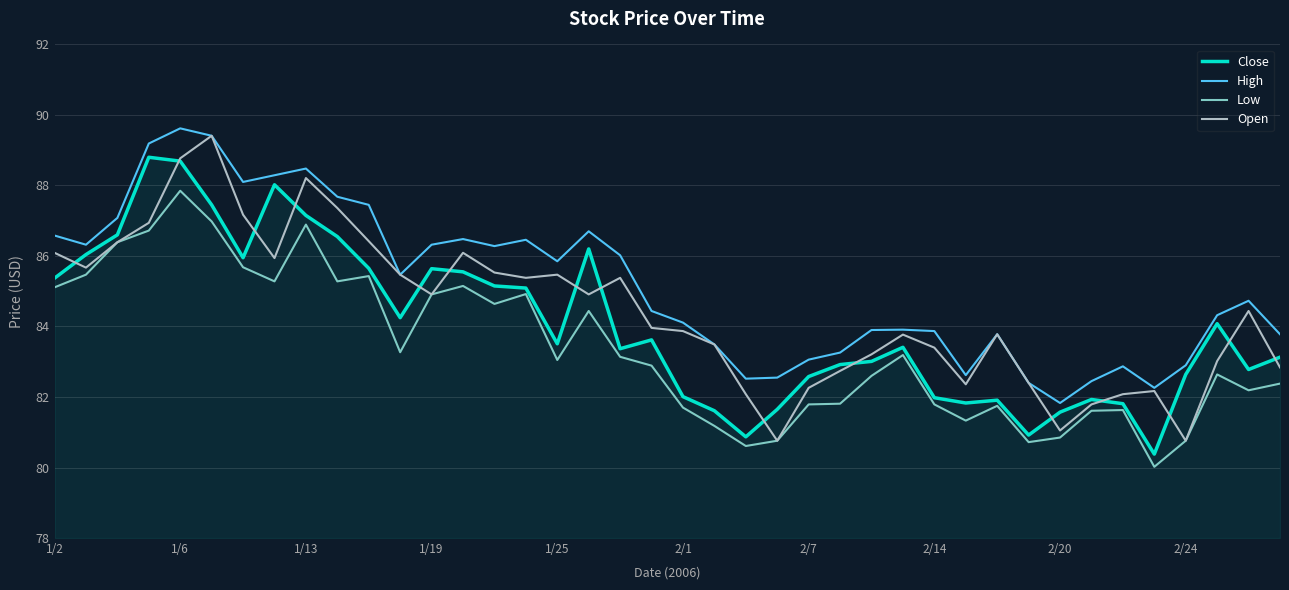

List the series in order of their overall mean, lowest first.

Low, Close, Open, High